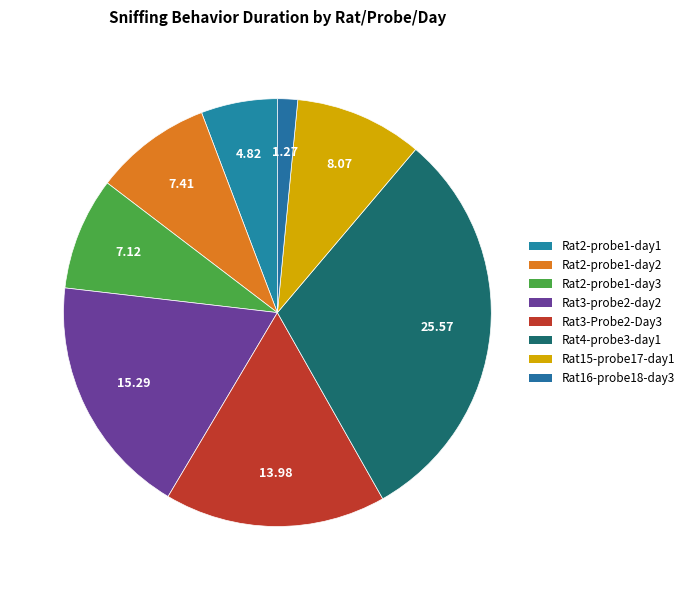

Count the number of slices in the pie.

8